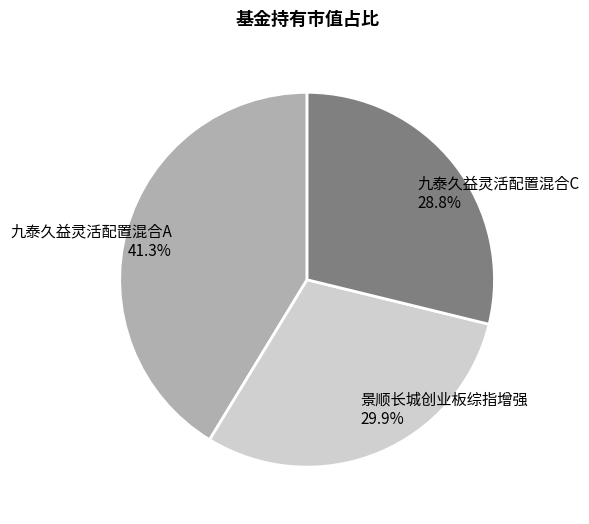

To the nearest percent, what is the combined percentage of 景顺长城创业板综指增强 and 九泰久益灵活配置混合C?

59%